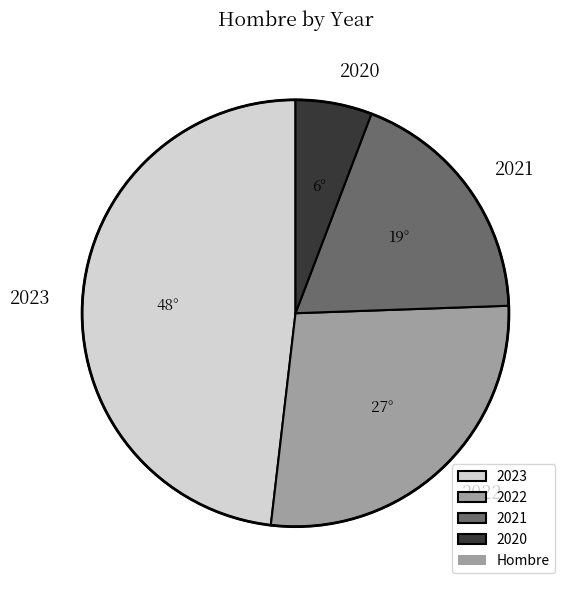

Which slice is the smallest?

2020